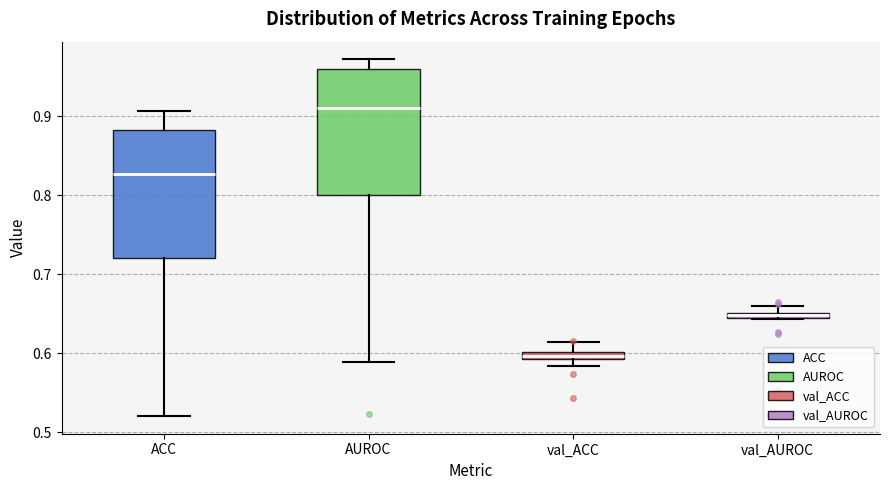

Which box has the lowest median line?

val_ACC